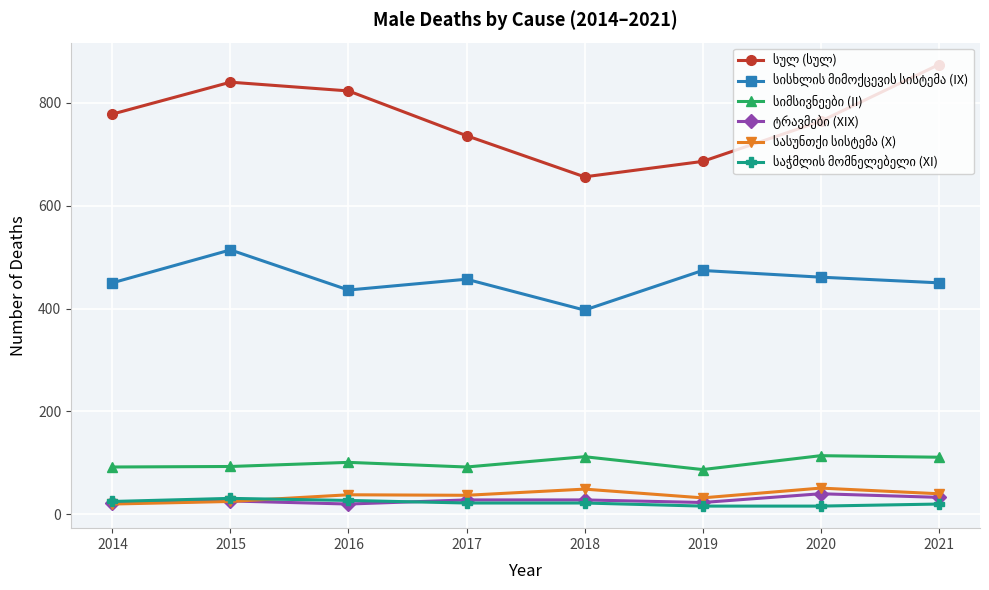

What is the difference between the highest and lowest values at 2017?

714